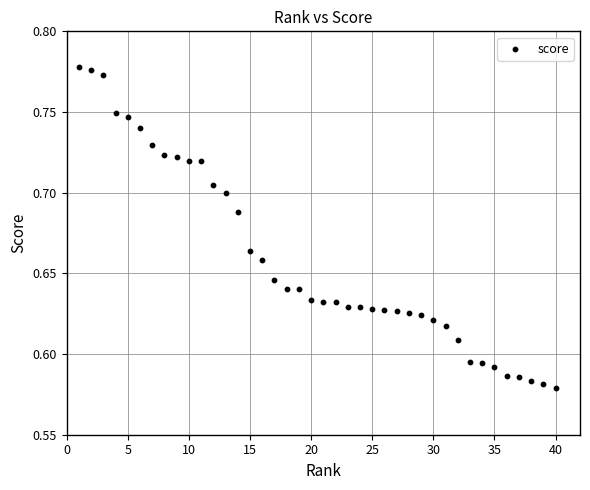

What is the range of X values (max minus min)?

39.0